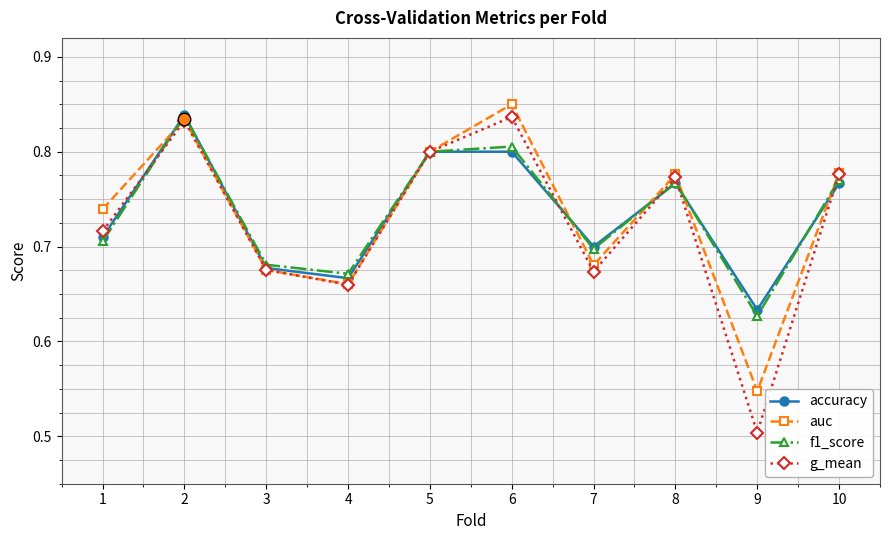

Is the value of f1_score at 2 greater than the value of g_mean at 10?

Yes